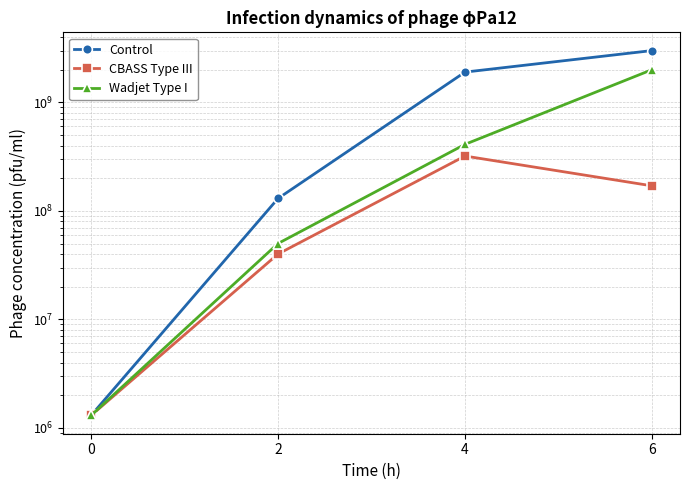

Reading right to left, extract all data points from this chart.

Control: 6=3000000000	4=1900000000	2=130000000	0=1300000
CBASS Type III: 6=170000000	4=320000000	2=40000000	0=1300000
Wadjet Type I: 6=2000000000	4=410000000	2=50000000	0=1300000